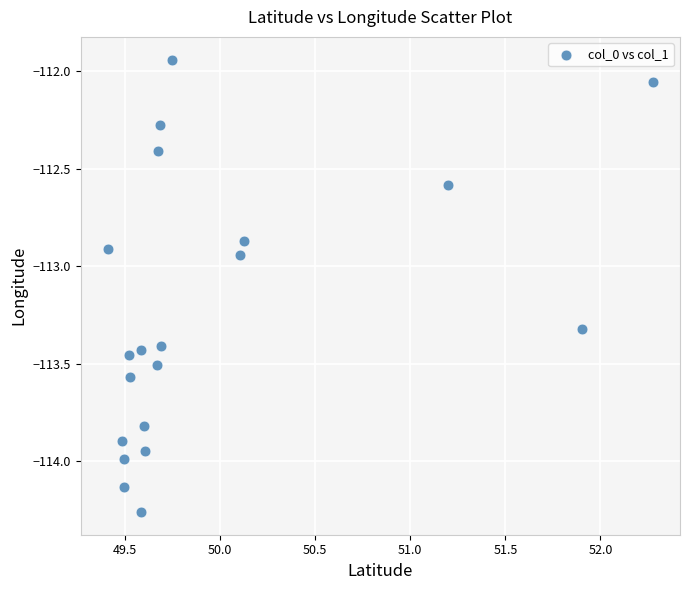

What is the range of Y values (max minus min)?

2.3